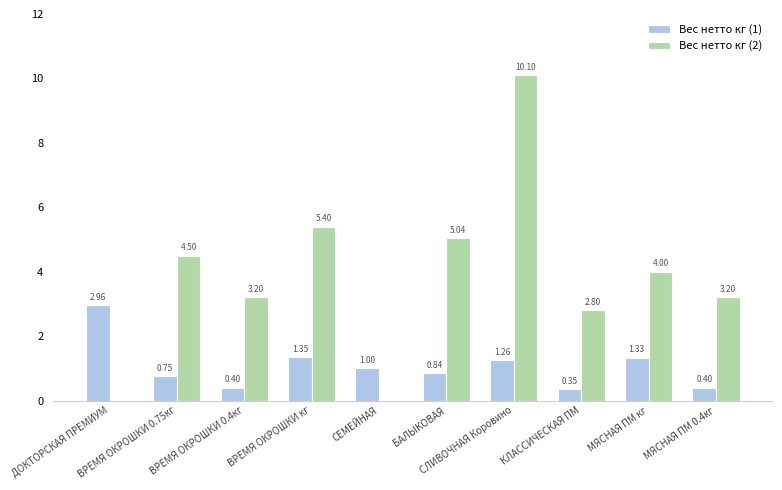

What is the sum of all Вес нетто кг (1) values?

10.6